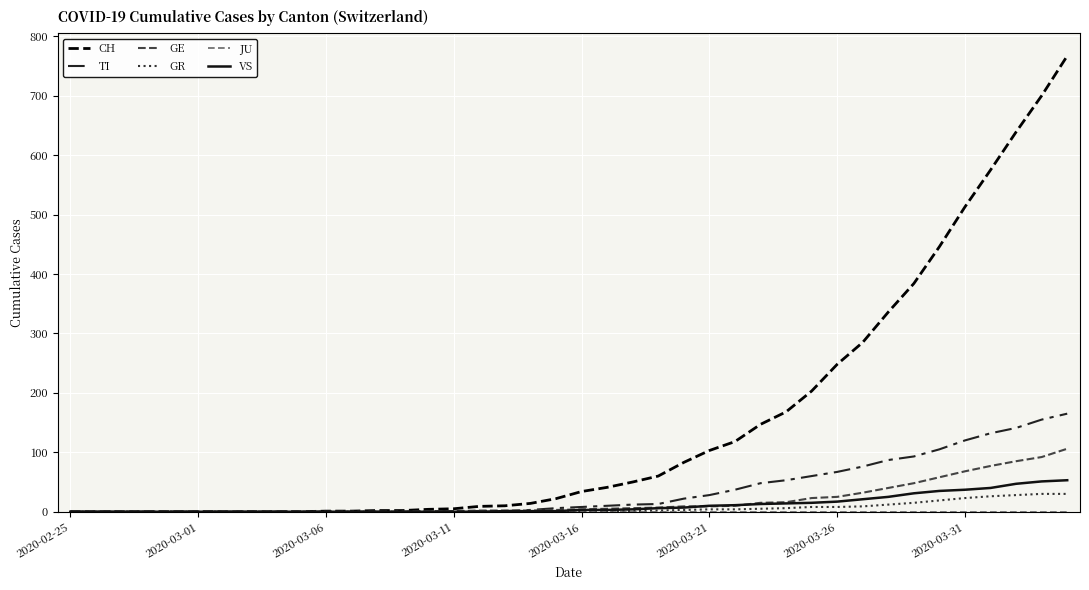

Which series has the largest total across all categories?

CH